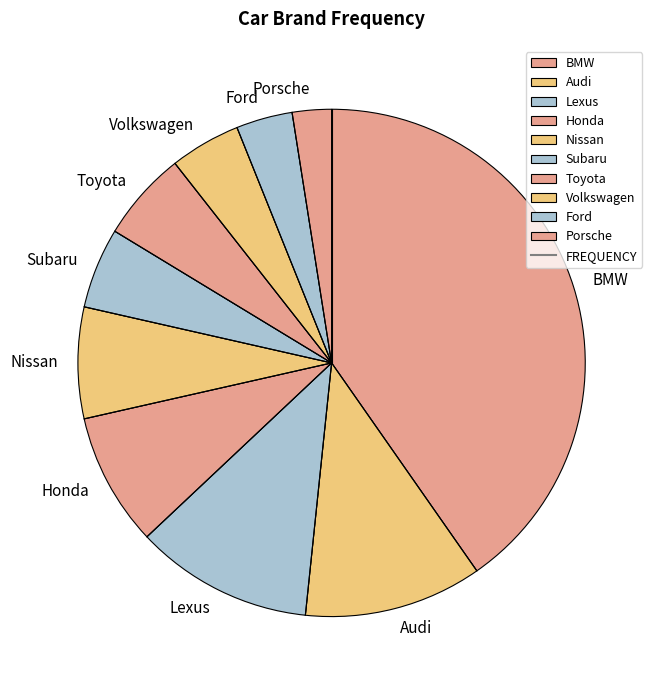

Between Ford and Subaru, which is larger?

Subaru